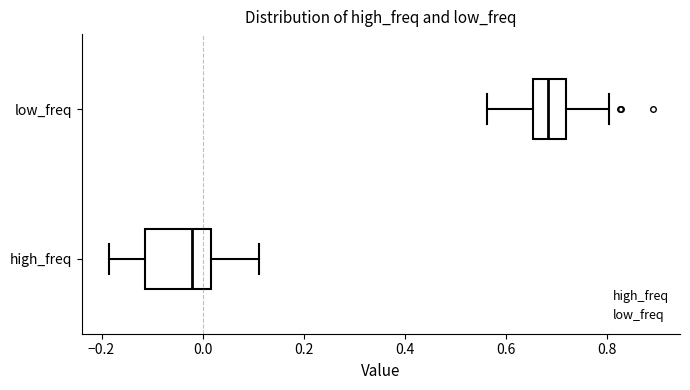

Reading bottom to top, transcribe this box plot: for each box, give where its median line is, the range the box spans, and where its two whiskers end, as read against the x-axis. The values are not printed on the chart, so give them approximately, as read against the axis.

high_freq: median -0.02, box -0.12 to 0.02, whiskers -0.18 to 0.12
low_freq: median 0.68, box 0.66 to 0.72, whiskers 0.56 to 0.80